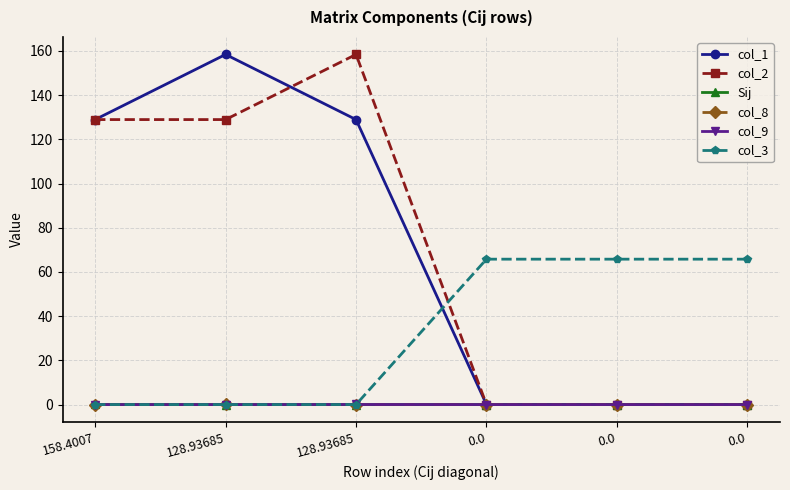

List the series in order of their peak value, lowest first.

Sij, col_8, col_9, col_3, col_1, col_2